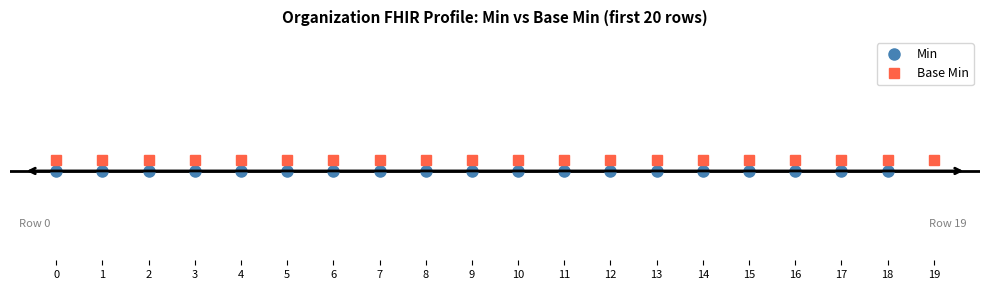

The value of Base Min at 11 is 0.1. True or false?

True